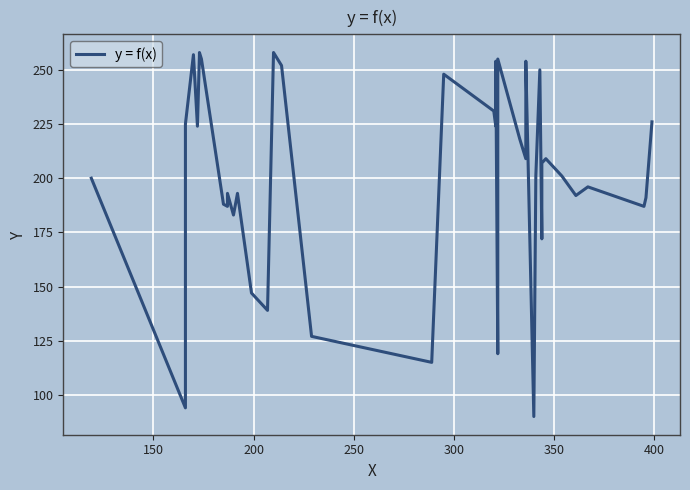

What is the sum of all values?

8086